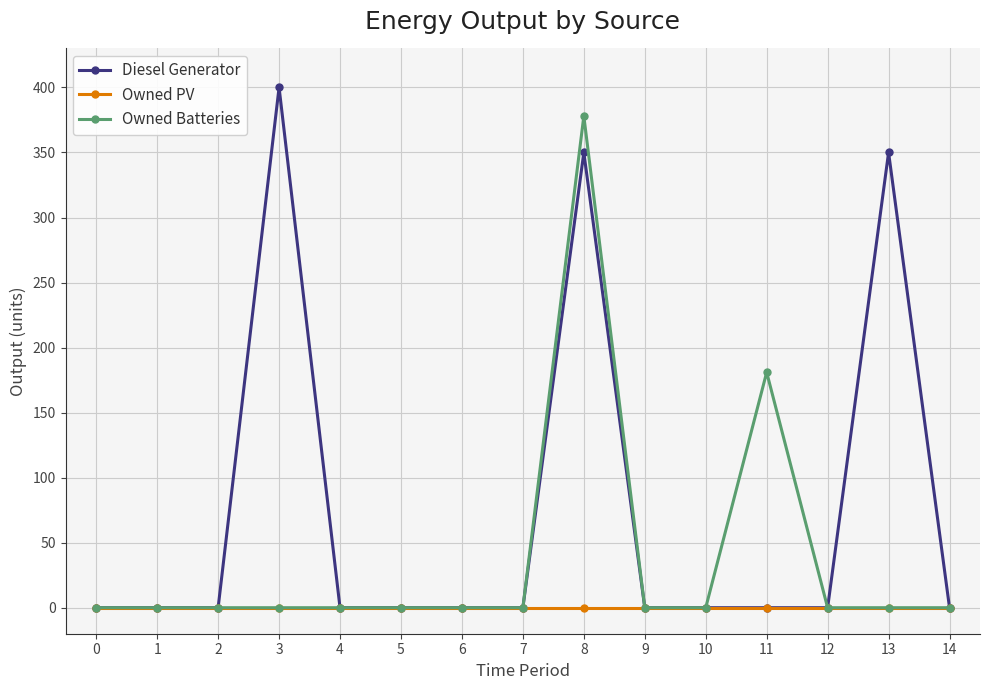

What is the total value across all series at 13?

350